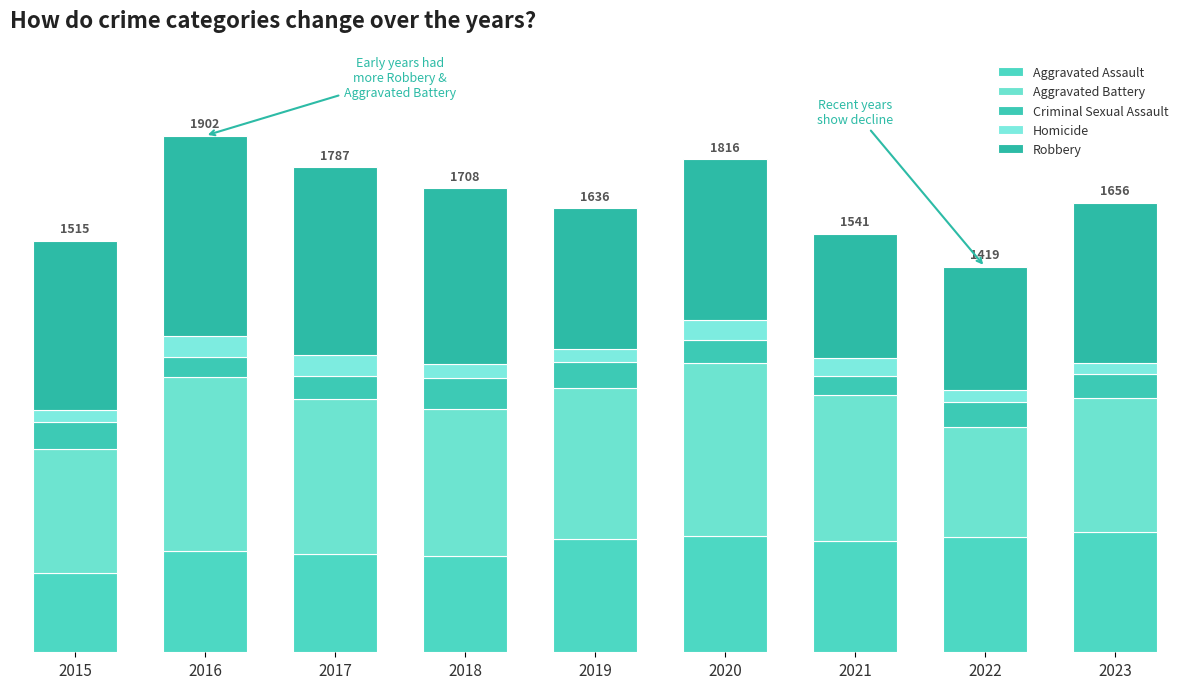

Does the chart contain any negative values?

No